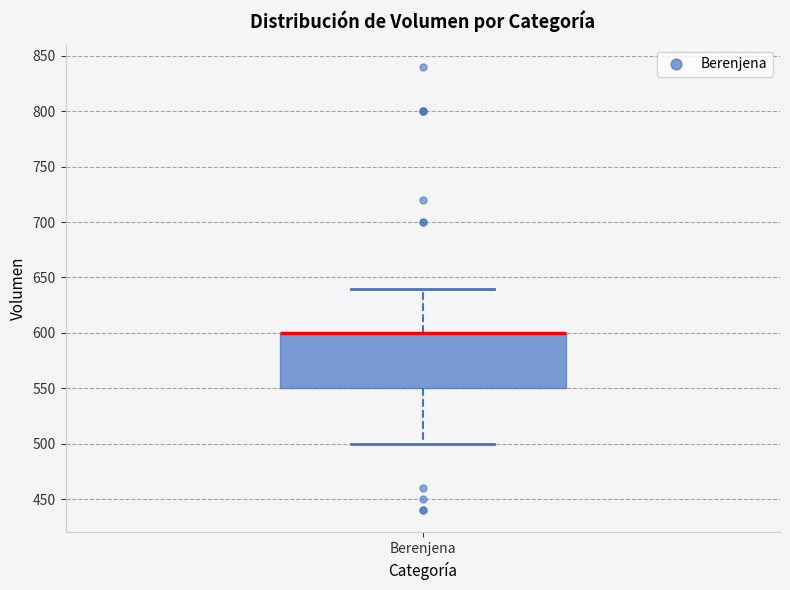

Transcribe this box plot: give where the median line is, the range the box spans, and where the two whiskers end, as read against the y-axis. The values are not printed on the chart, so give them approximately, as read against the axis.

median 600 (drawn on the box's upper edge), box 550 to 600, whiskers 500 to 640